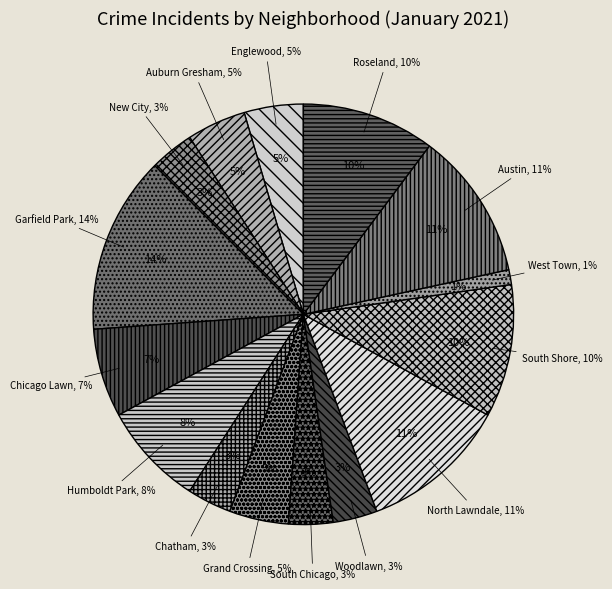

What percentage is NOT represented by New City?

96.6%